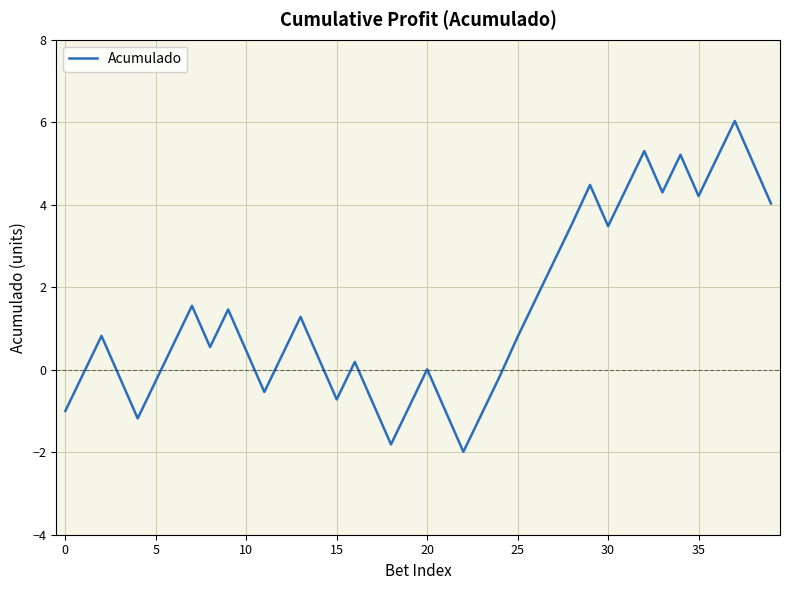

What is the maximum value shown in the chart?

6.0